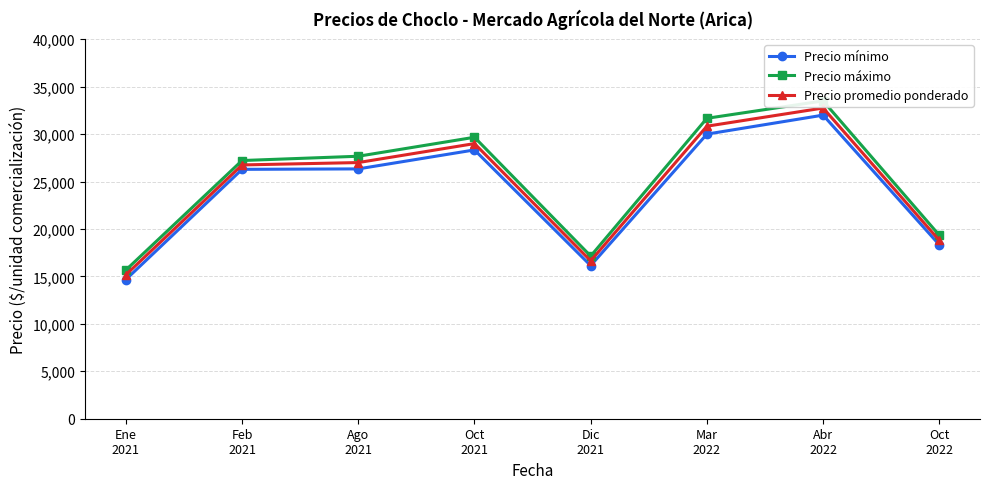

What is the minimum value shown in the chart?

14666.7